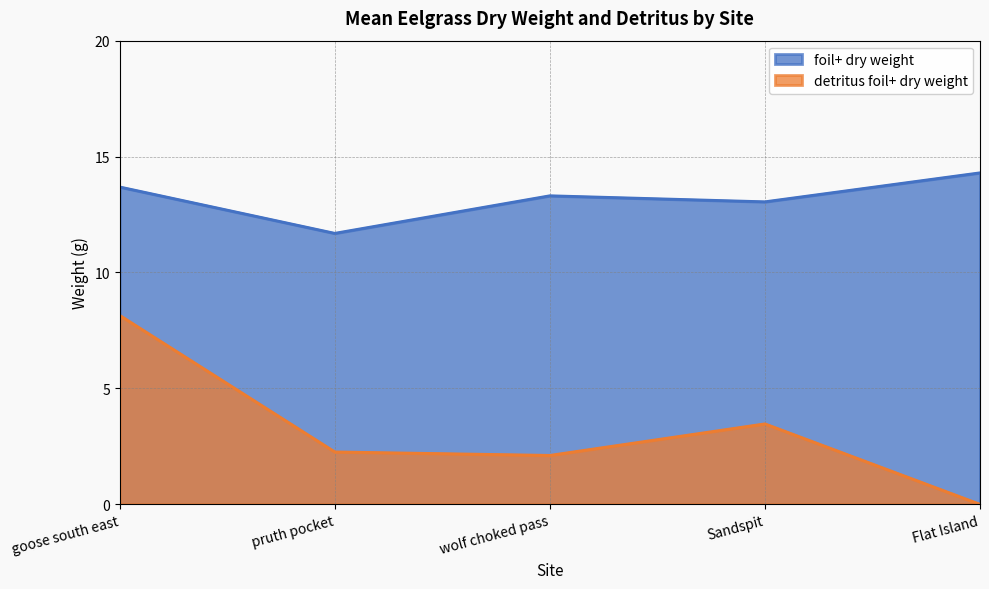

What position from the right is Flat Island?

1